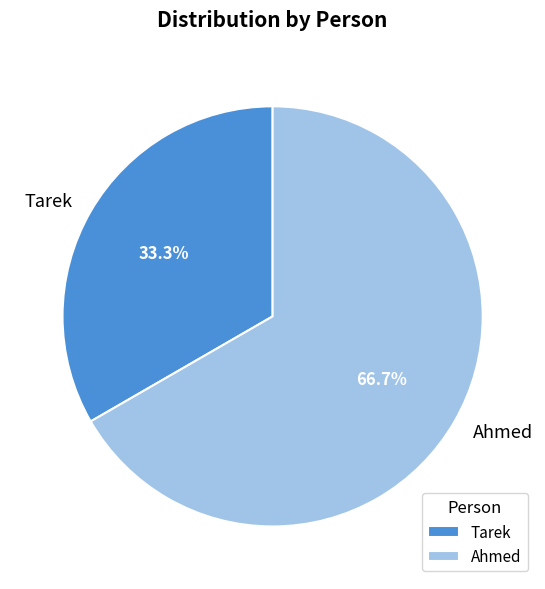

What percentage is the Ahmed slice, to the nearest percent?

67%